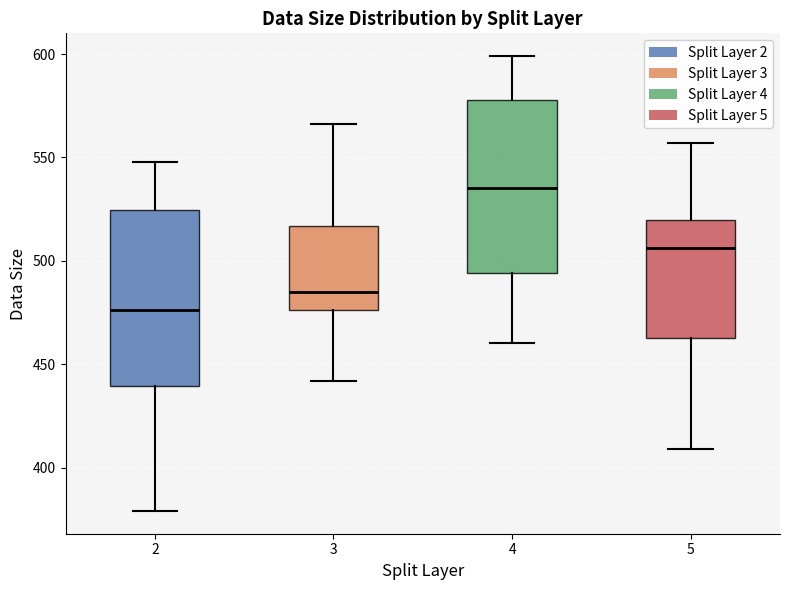

Reading left to right, transcribe this box plot: for each box, give where its median line is, the range the box spans, and where its two whiskers end, as read against the y-axis. The values are not printed on the chart, so give them approximately, as read against the axis.

2: median 475, box 440 to 525, whiskers 380 to 550
3: median 485, box 475 to 515, whiskers 440 to 565
4: median 535, box 495 to 580, whiskers 460 to 600
5: median 505, box 465 to 520, whiskers 410 to 555